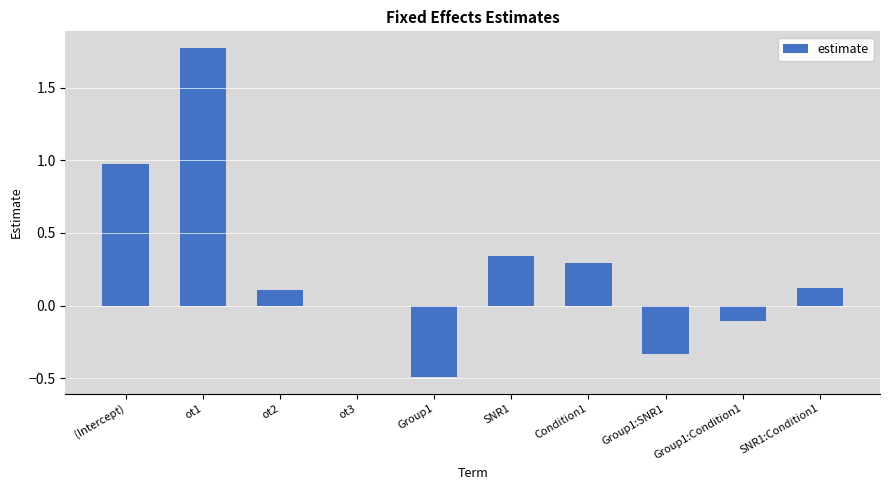

Which category has the highest value across all series?

ot1